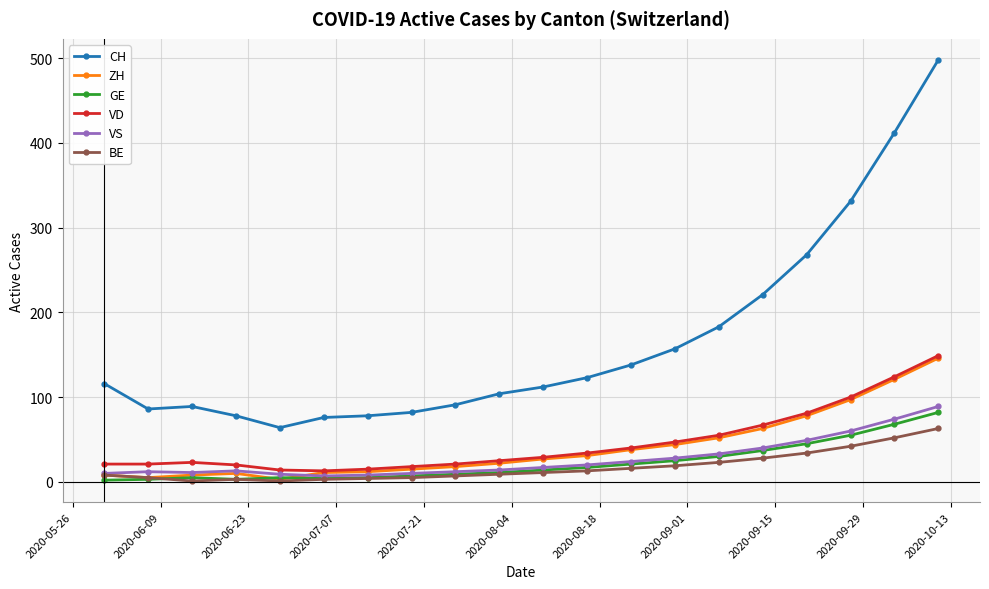

Which series has the widest spread of values?

CH